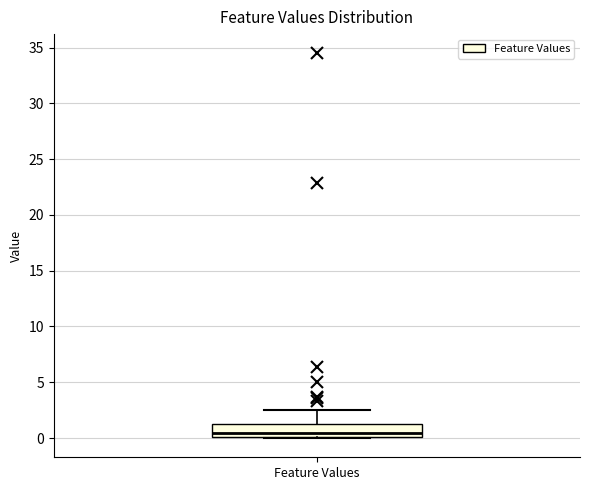

Transcribe this box plot: give where the median line is, the range the box spans, and where the two whiskers end, as read against the y-axis. The values are not printed on the chart, so give them approximately, as read against the axis.

median 0.5, box 0.0 to 1.0, whiskers 0.0 to 2.5